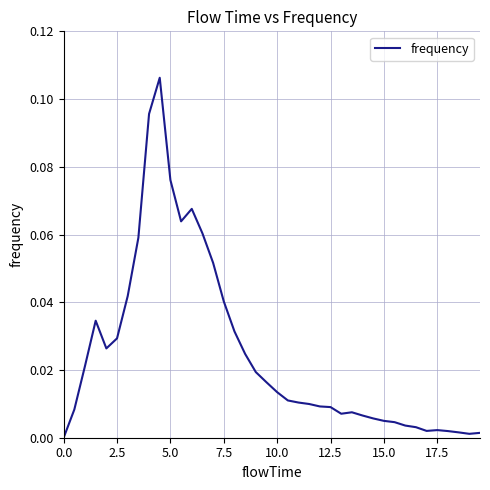

True or false: the data has more than 2 interior local peaks.

True